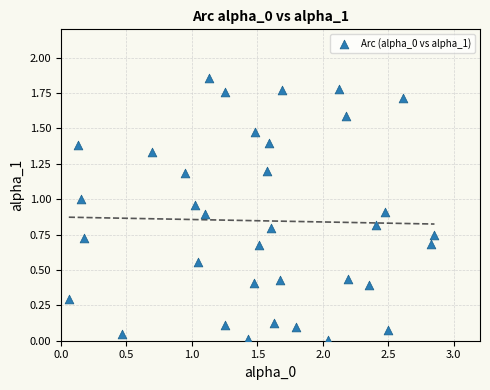

What is the range of X values (max minus min)?

2.8